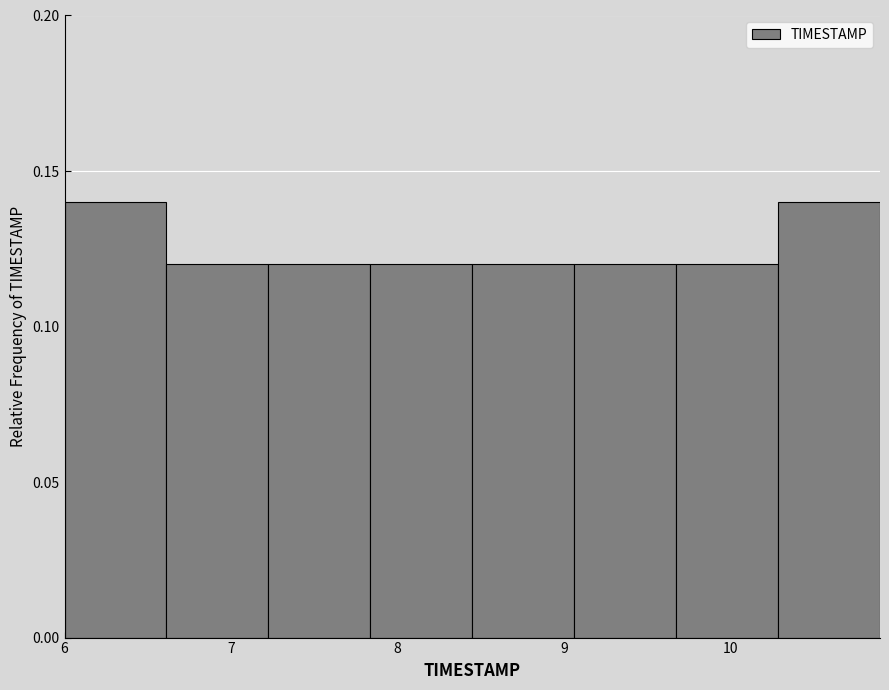

Reading left to right, list every bar in this chart as the range it spans on the x-axis followed by its height. Neither the bar edges nor the heights are printed on the chart, so give them approximately, as read against the axes.

6.0 to 6.6: 0.14
6.6 to 7.2: 0.12
7.2 to 7.8: 0.12
7.8 to 8.5: 0.12
8.5 to 9.1: 0.12
9.1 to 9.7: 0.12
9.7 to 10.3: 0.12
10.3 to 10.9: 0.14